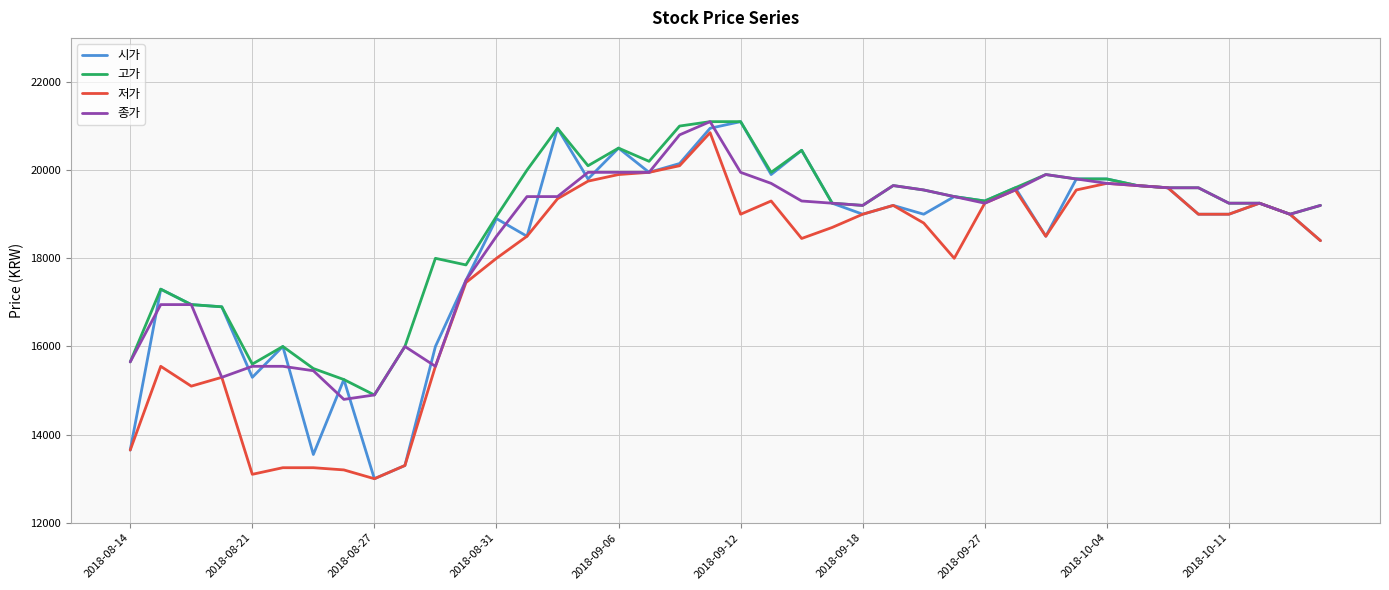

How many lines are shown in the chart?

4